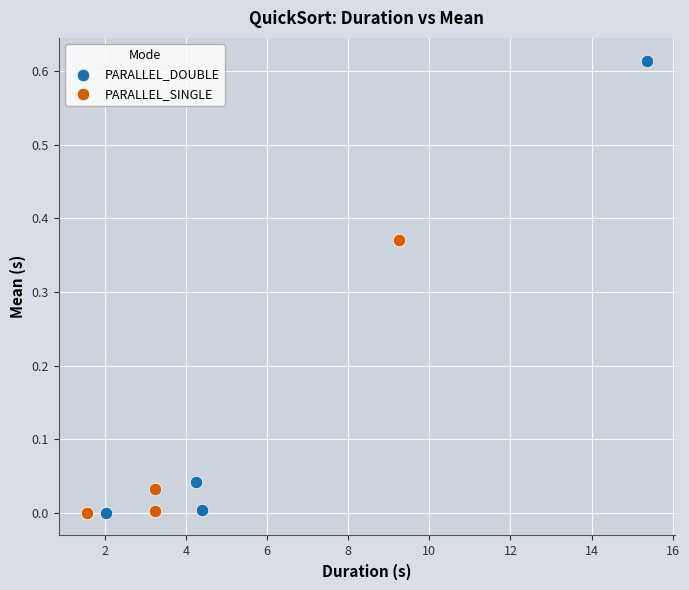

Which series contains the highest Y value?

PARALLEL_DOUBLE